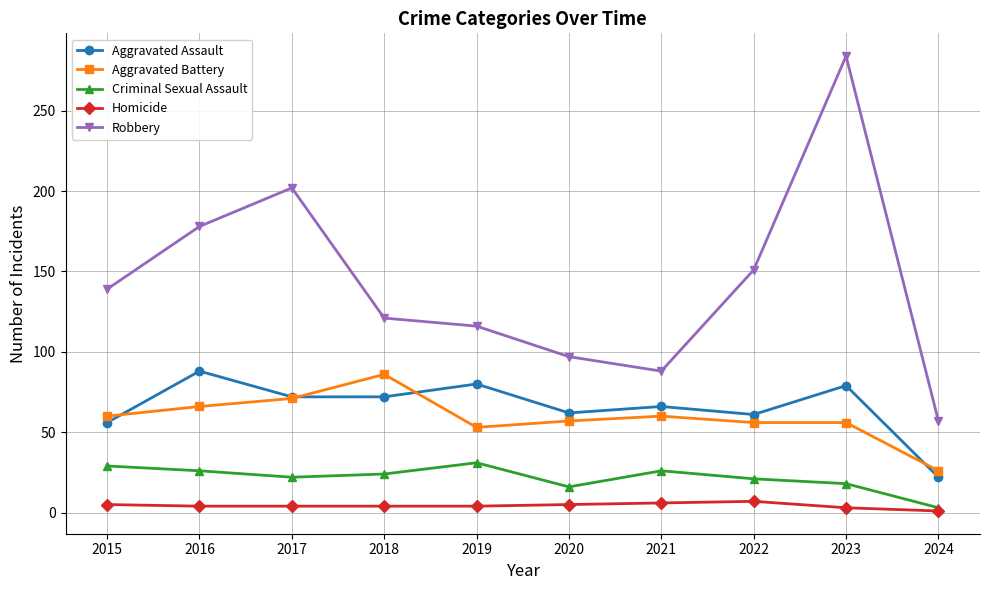

Which label corresponds to the largest value in the chart?

2023